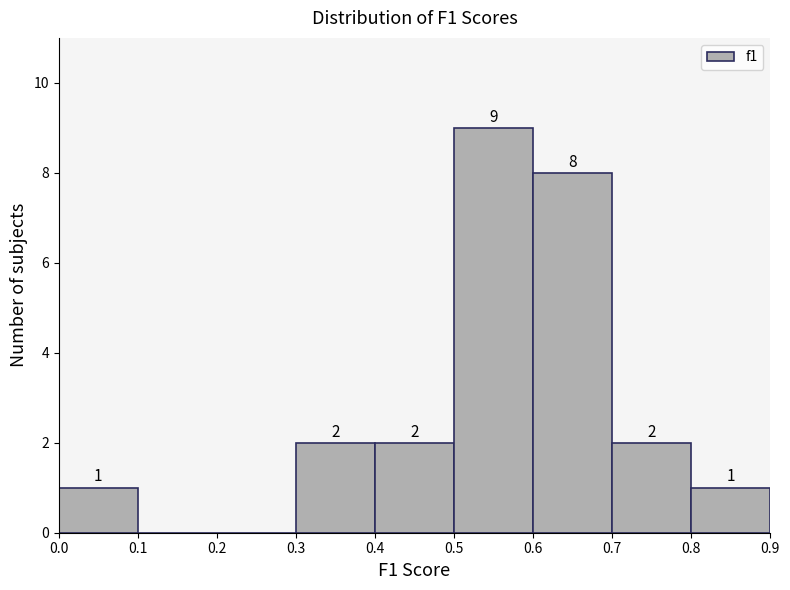

Which range on the x-axis has the tallest bar?

0.5 to 0.6